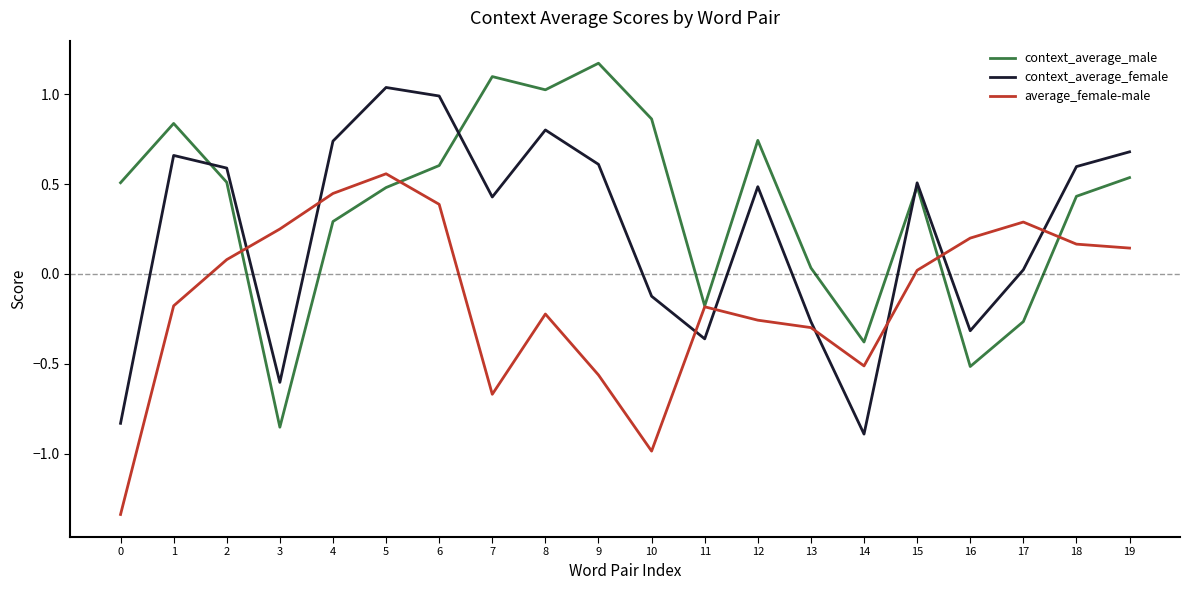

After their last crossing, which series has the higher values: context_average_male or average_female-male?

context_average_male